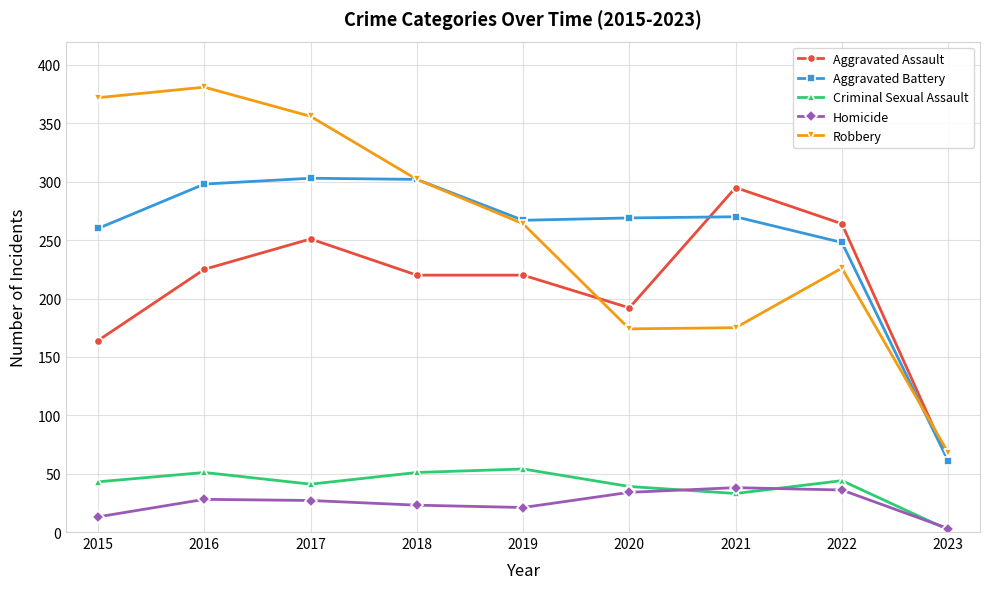

What are all the series names shown in the legend?

Aggravated Assault, Aggravated Battery, Criminal Sexual Assault, Homicide, Robbery